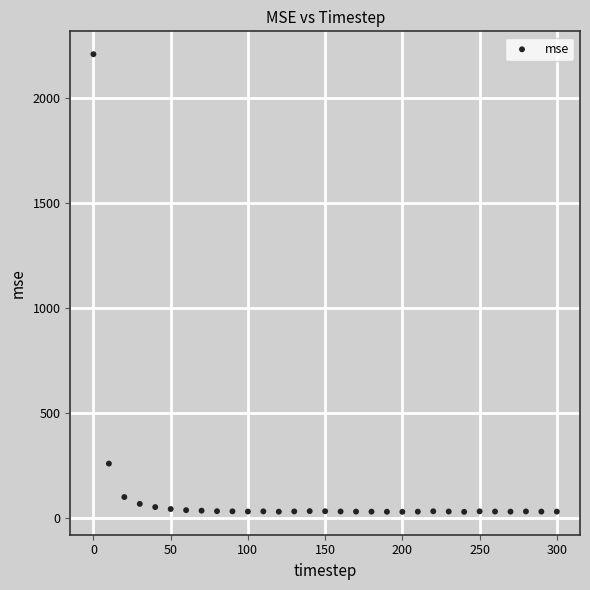

What is the range of Y values (max minus min)?

2175.9